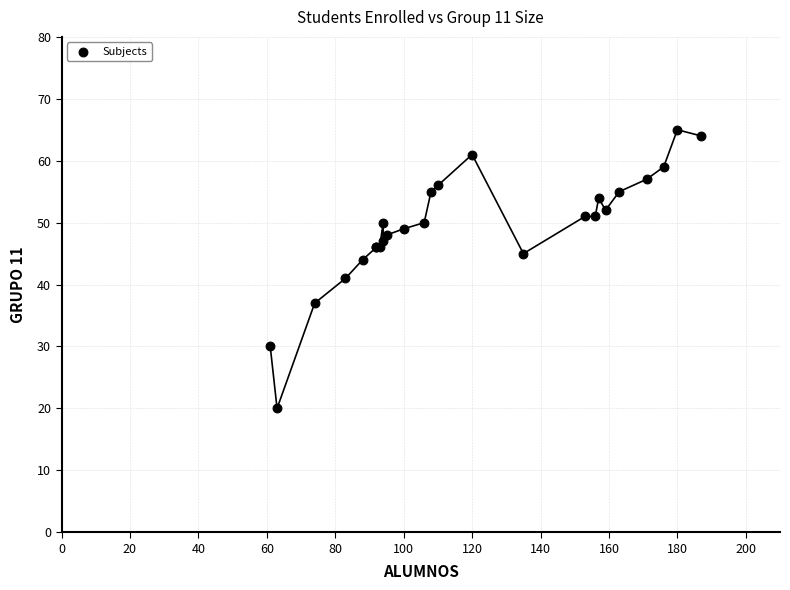

What Y value in the scatter plot is closest to 42?

41